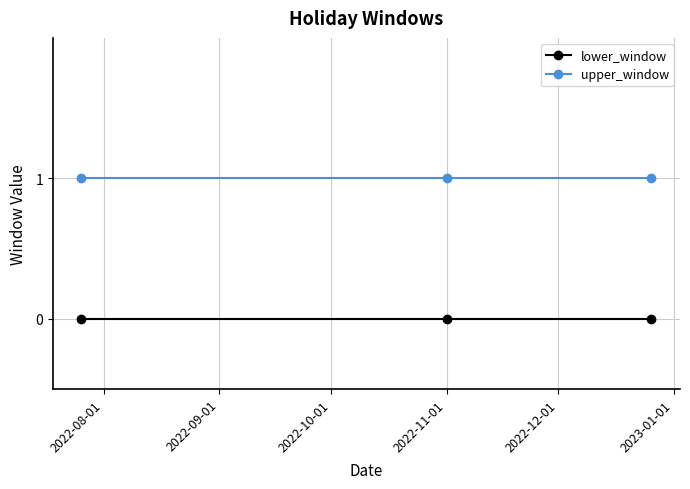

What is the value of the upper_window point at the 3rd from the left?

1